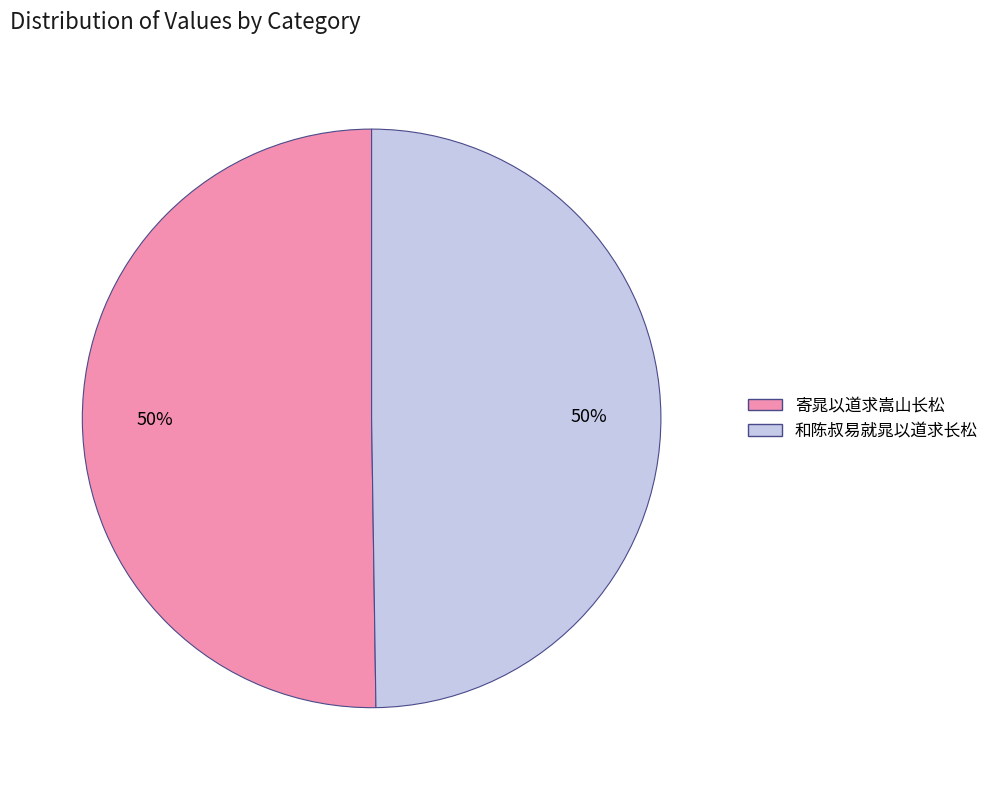

Combined, do 寄晁以道求嵩山长松 and 和陈叔易就晁以道求长松 account for over 50%?

Yes